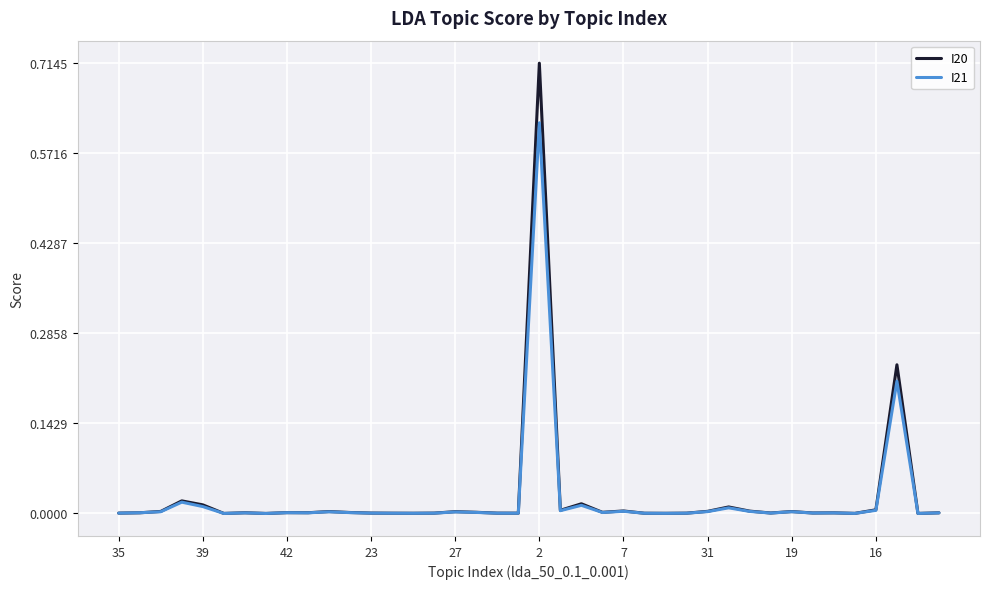

List the series in order of their peak value, lowest first.

I21, I20